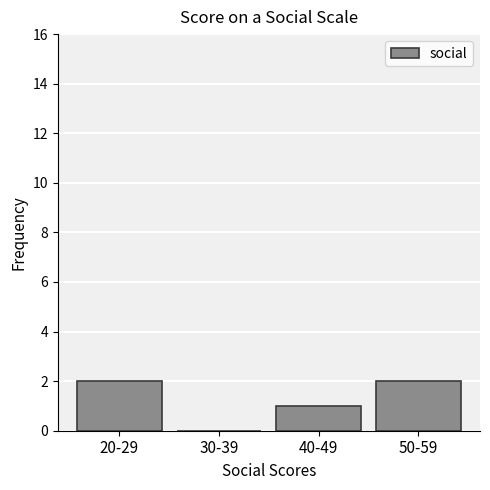

Reading left to right, transcribe all the data shown in this chart.

20-29=2	30-39=0	40-49=1	50-59=2